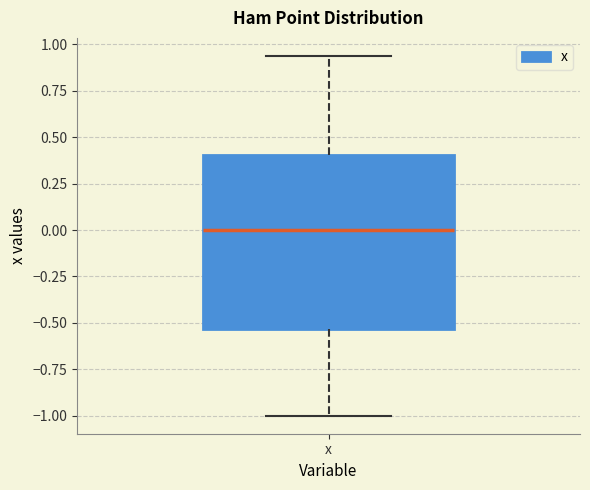

Transcribe this box plot: give where the median line is, the range the box spans, and where the two whiskers end, as read against the y-axis. The values are not printed on the chart, so give them approximately, as read against the axis.

median 0.00, box -0.55 to 0.40, whiskers -1.00 to 0.95